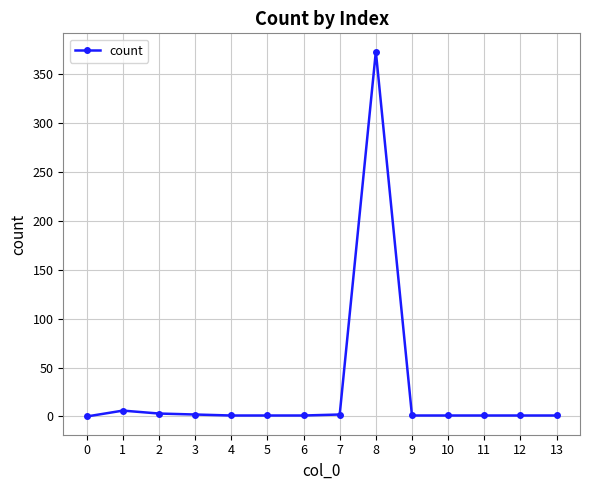

The value at 12 is 1. True or false?

True